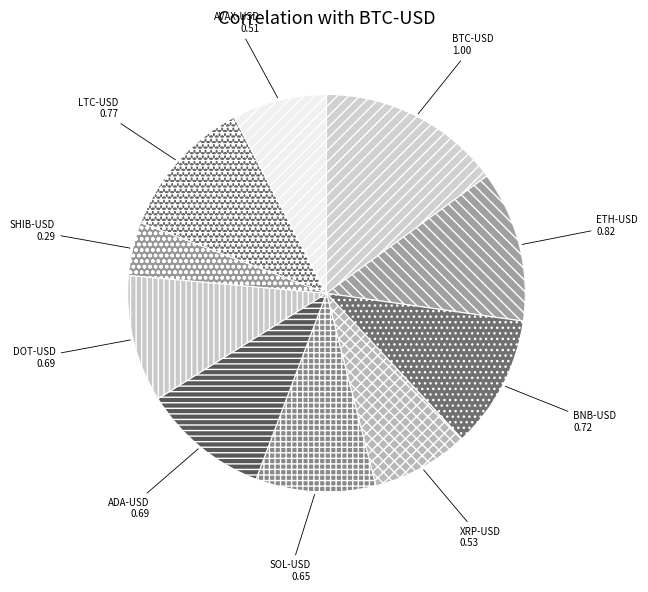

Which category has the biggest portion of the pie?

BTC-USD